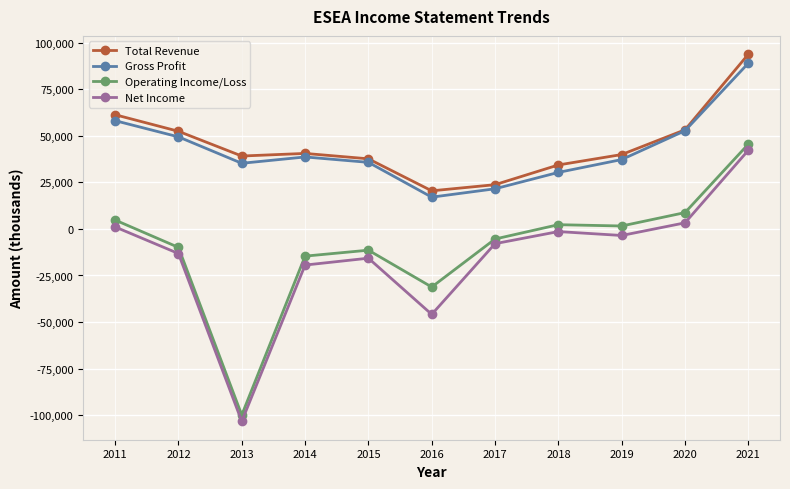

At 2015, list the series in order from smallest to largest.

Net Income, Operating Income/Loss, Gross Profit, Total Revenue